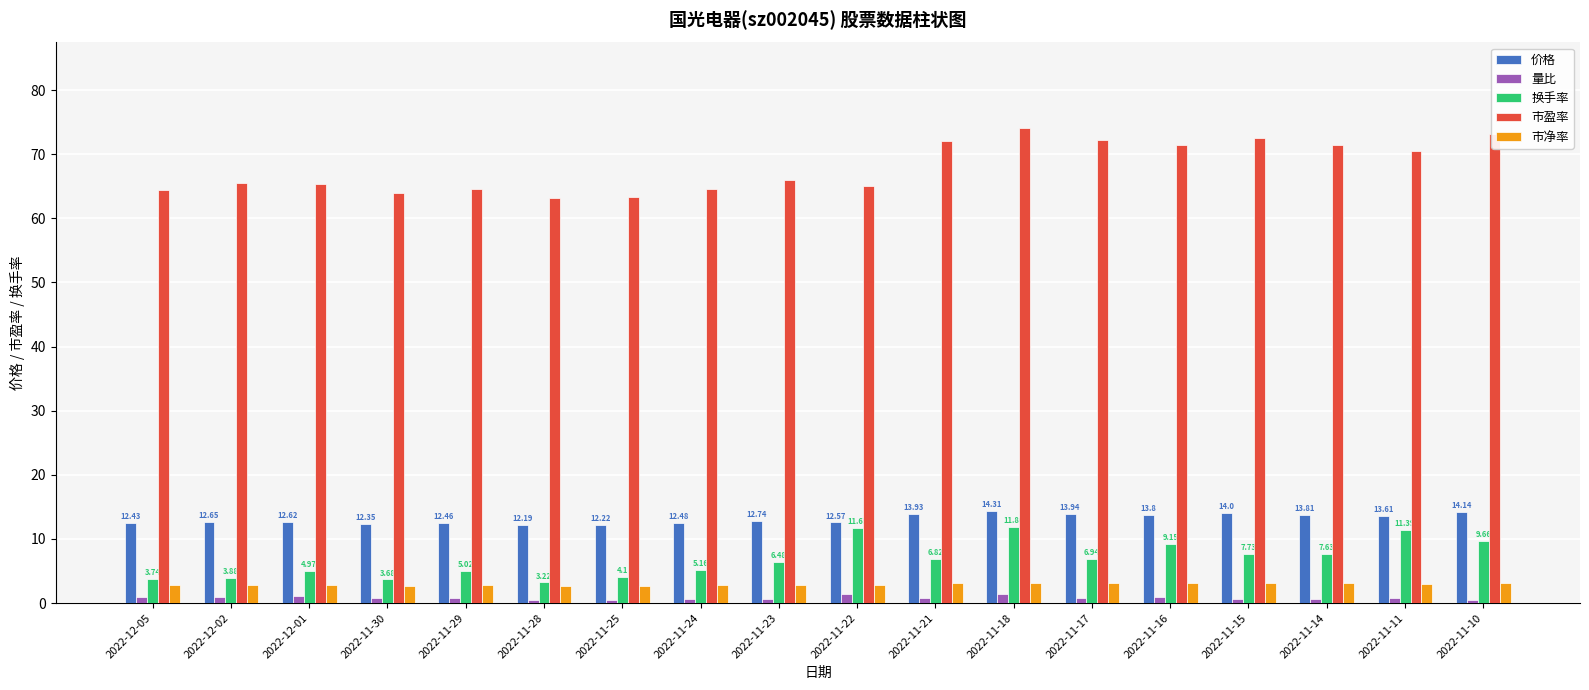

The 换手率 series shows 9.2 at 2022-11-16. True or false?

True